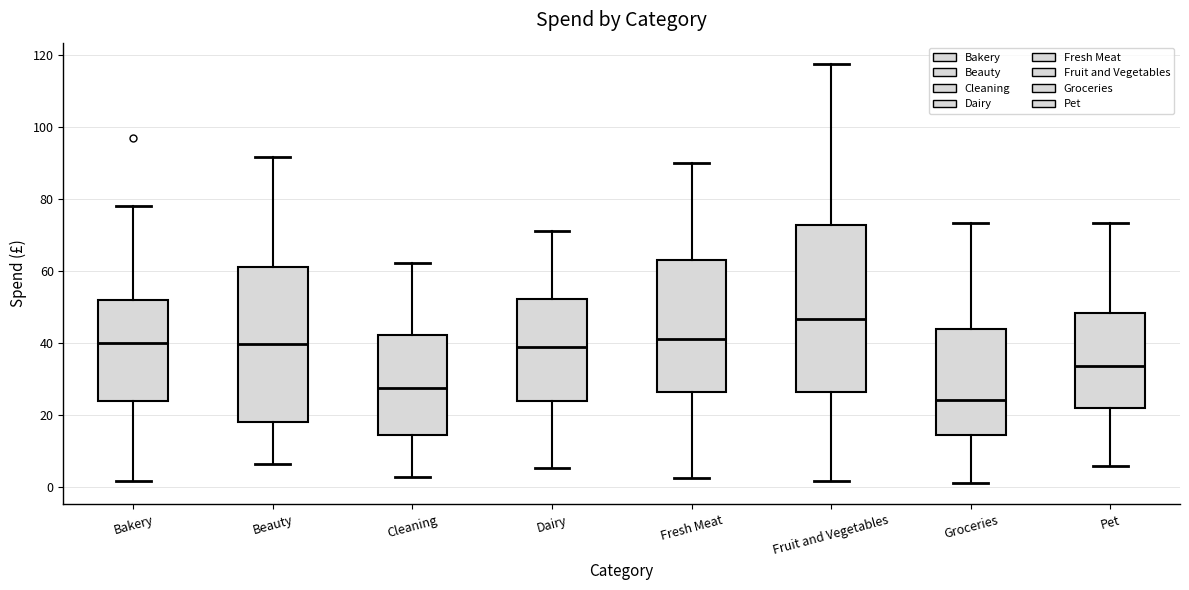

Where does the upper whisker of the box for Cleaning end on the y-axis? The values are not printed on the chart, so give them approximately, as read against the axis.

62